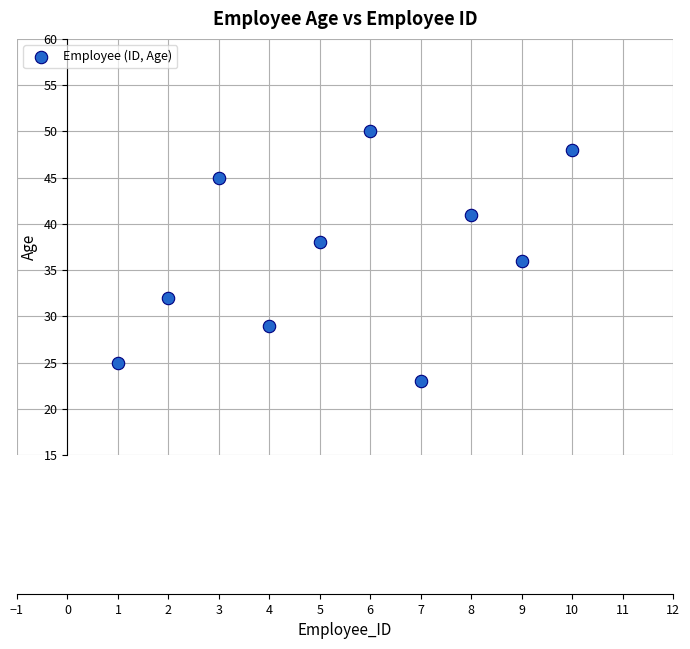

What is the range of X values (max minus min)?

9